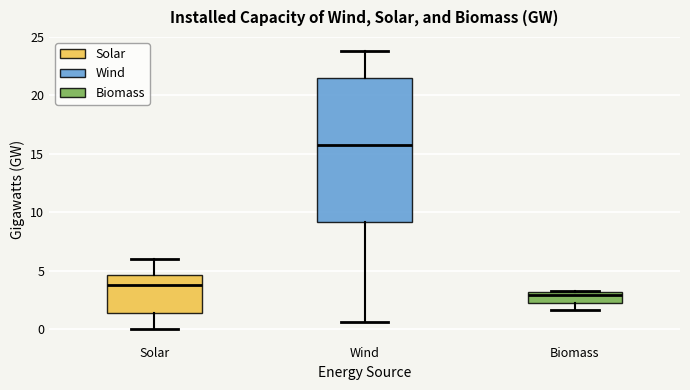

Where is the lower edge of the box for Wind on the y-axis? The values are not printed on the chart, so give them approximately, as read against the axis.

9.0